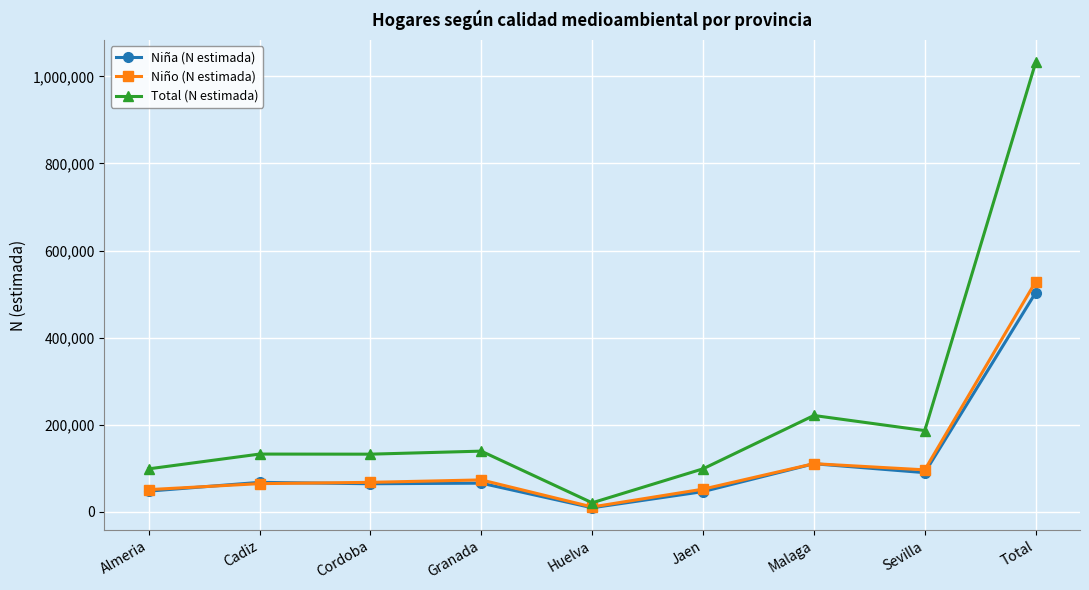

Does the chart have visible grid lines?

Yes